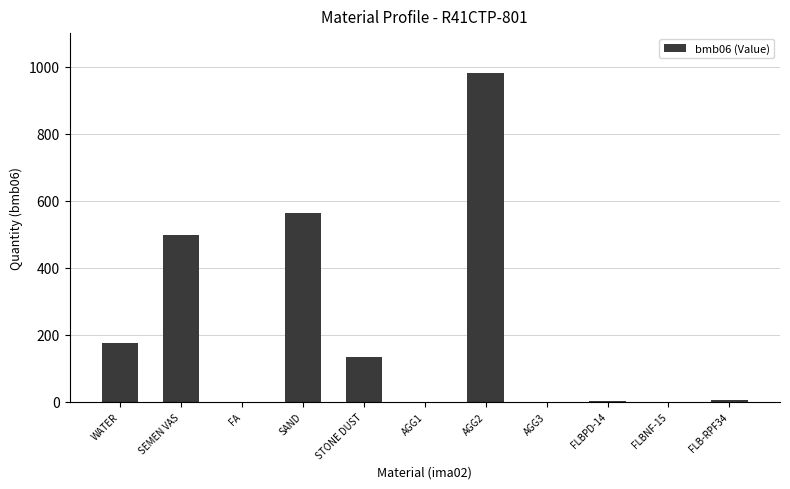

Is it true that the value at FLBPD-14 is 2.0?

True